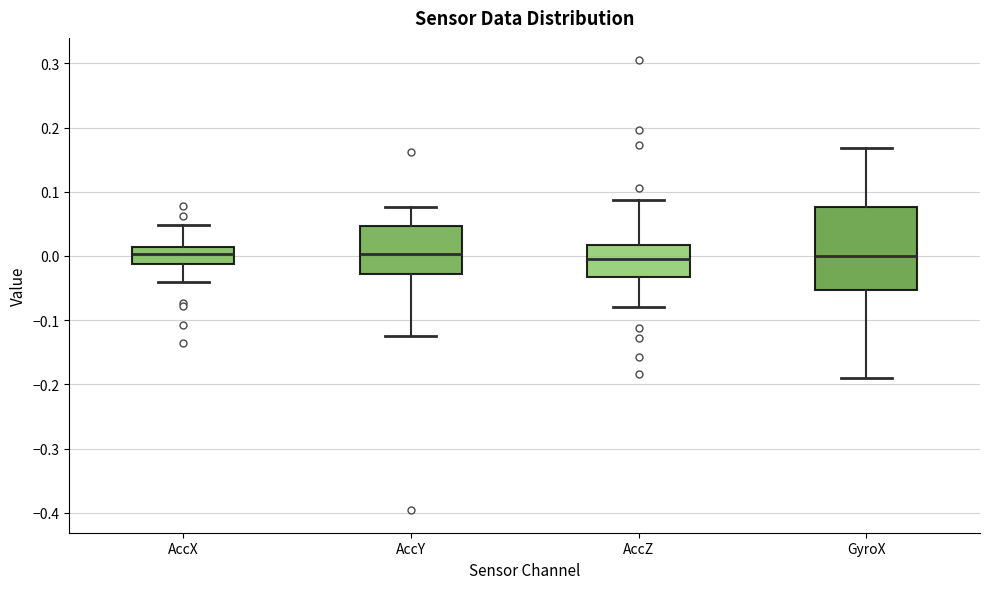

Where does the upper whisker of the box for AccZ end on the y-axis? The values are not printed on the chart, so give them approximately, as read against the axis.

0.09